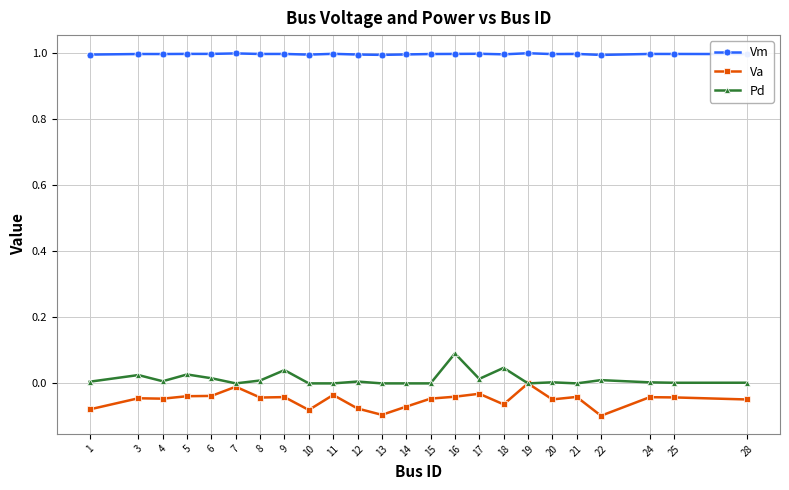

True or false: Vm has a value of 0.2 at 13.

False